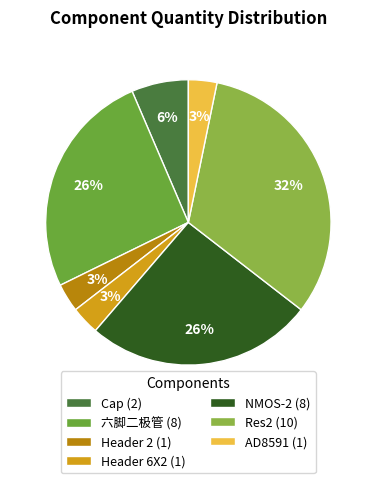

To the nearest percent, what is the difference between the largest and smallest slice percentages?

29%